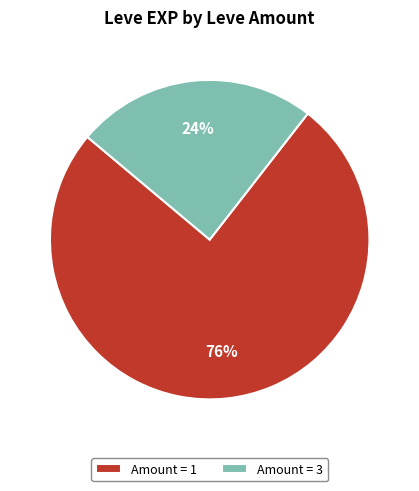

True or false: Amount = 3 accounts for 32% of the total.

False